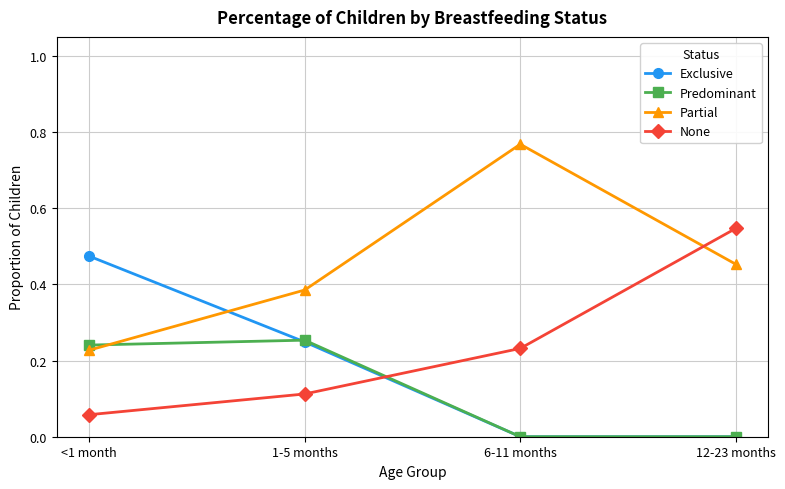

Does the chart have visible grid lines?

Yes